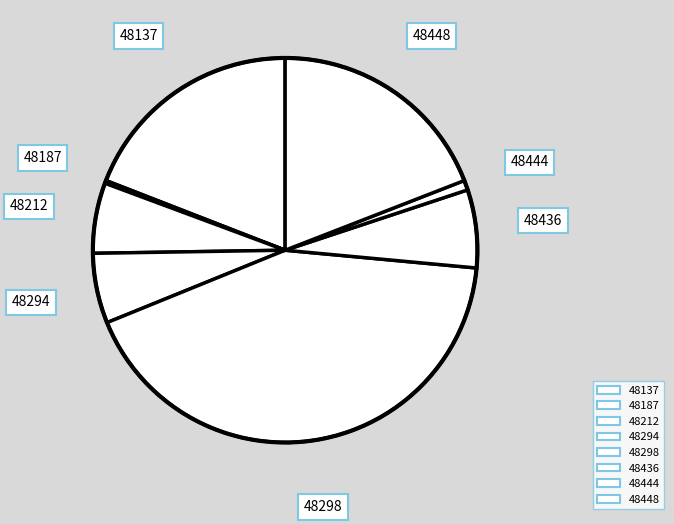

Rank the categories by value from lowest to highest.

48187, 48444, 48294, 48212, 48436, 48137, 48448, 48298